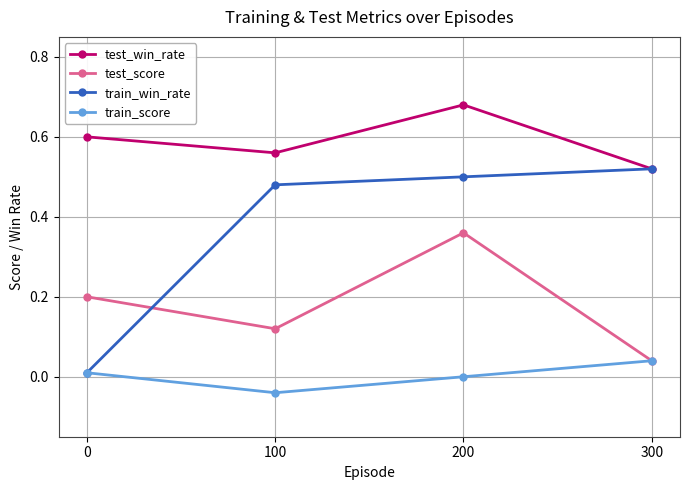

Rank the series by their average value, from lowest to highest.

train_score, test_score, train_win_rate, test_win_rate